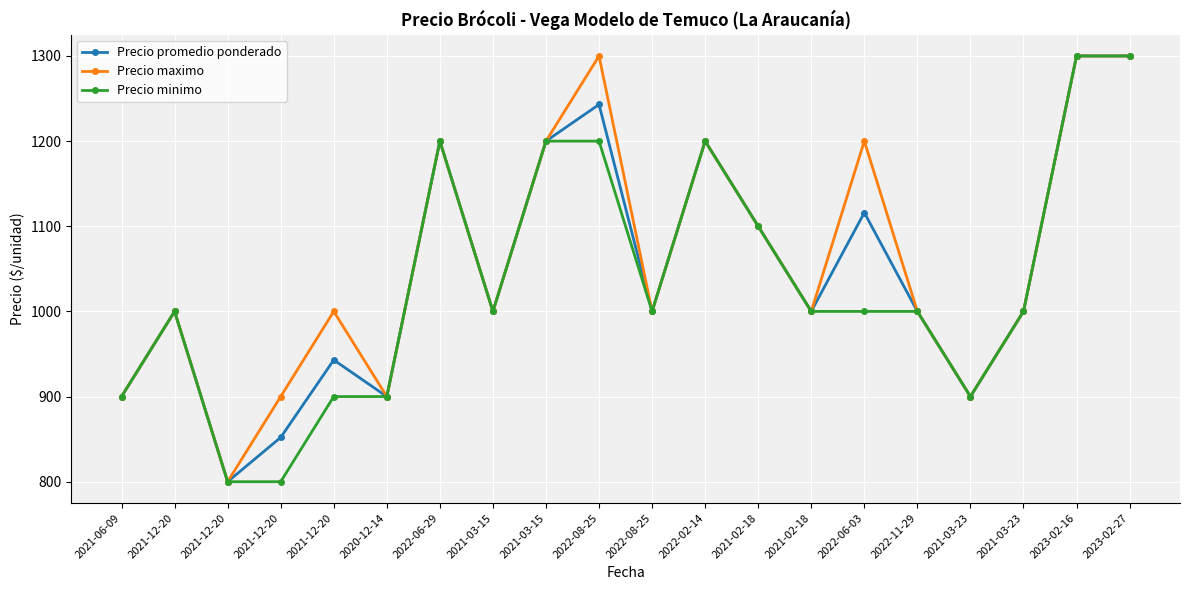

Is this an area chart (filled region under the line)?

No